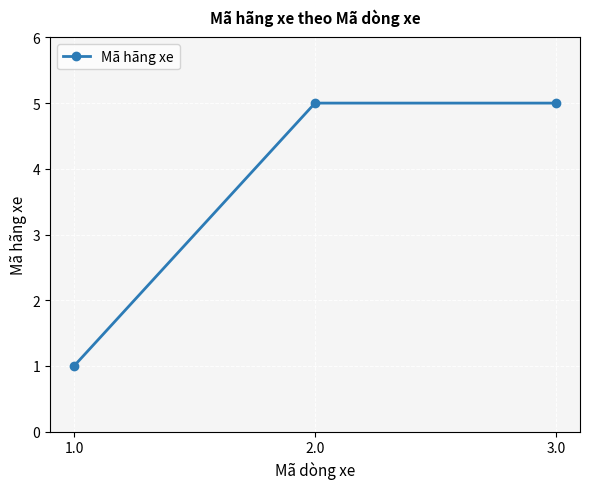

What is the ratio of the value at 3.0 to the value at 2.0?

1.0